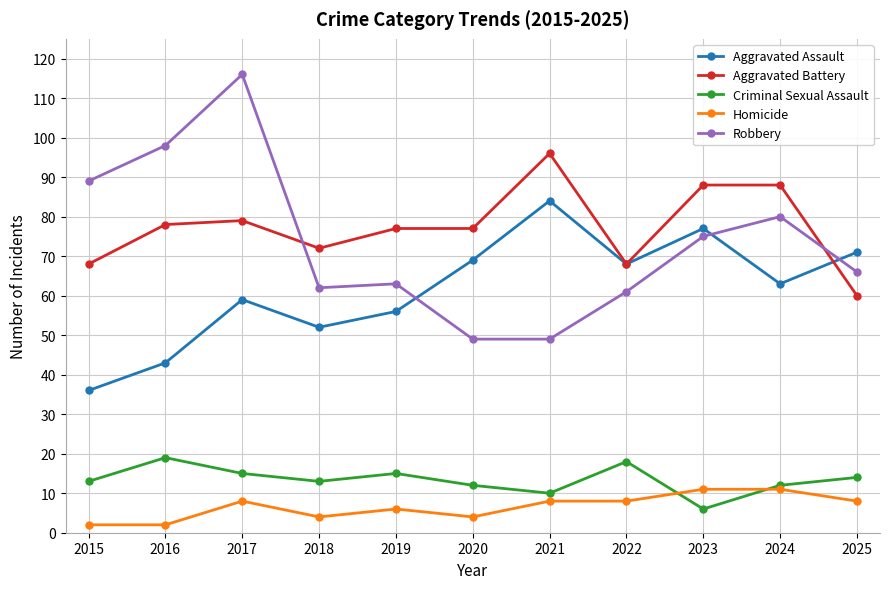

The value of Aggravated Assault at 2023 is 77. True or false?

True